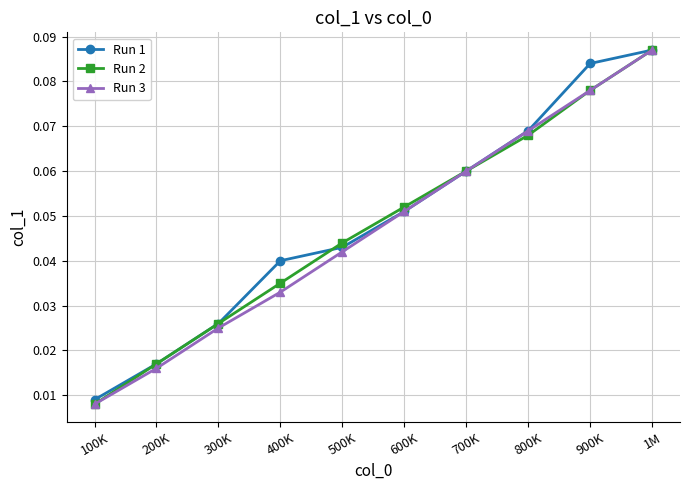

How many series are shown in this chart?

3